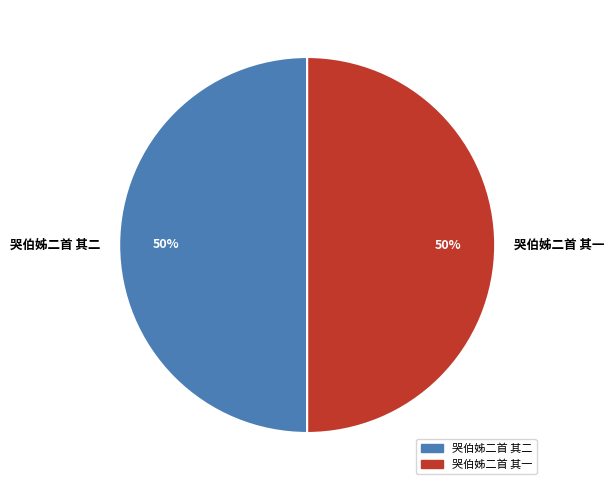

The 哭伯姊二首 其二 slice represents 50% of the pie. True or false?

True